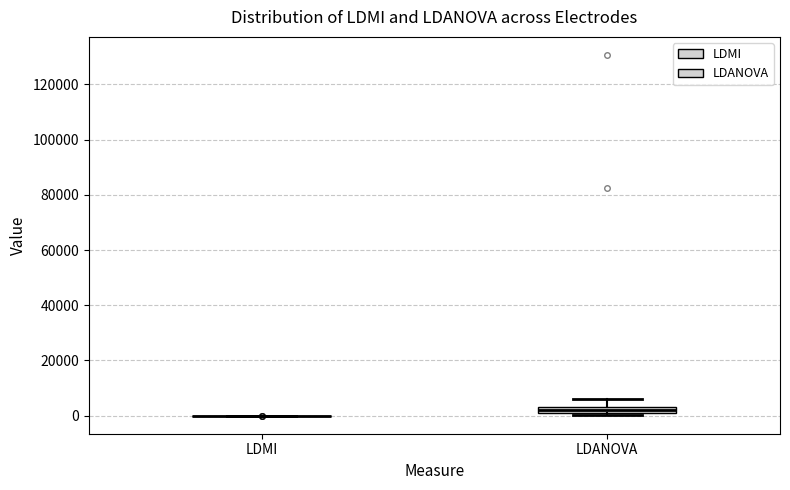

Where does the upper whisker of the box for LDANOVA end on the y-axis? The values are not printed on the chart, so give them approximately, as read against the axis.

6000